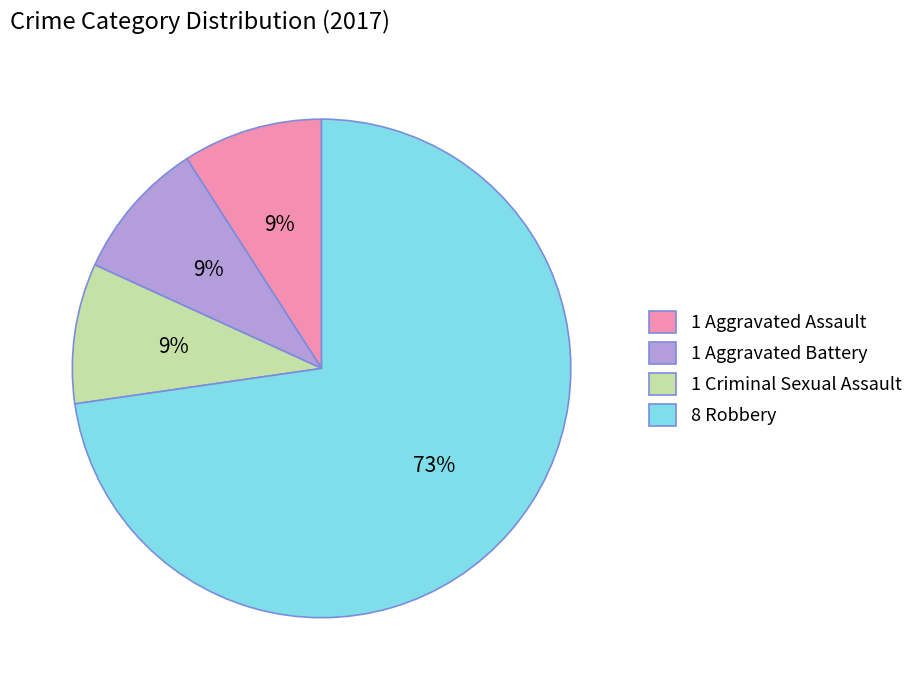

Is it true that 8 Robbery is 73% of the pie?

True